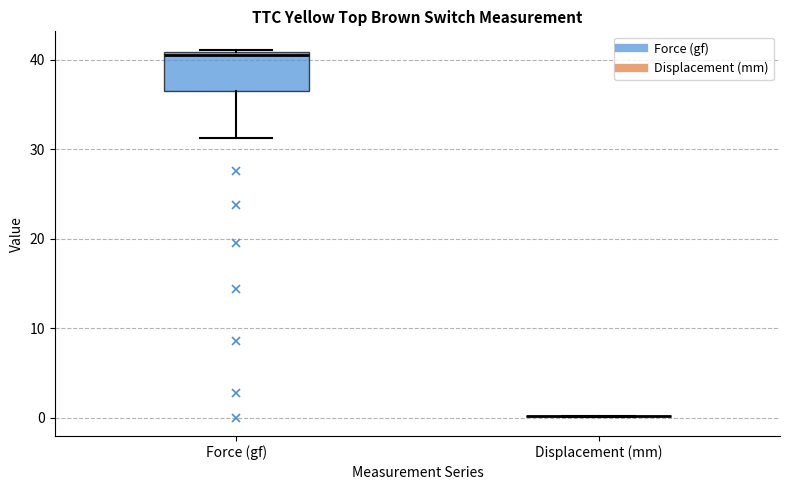

Reading left to right, read every box against the y-axis: the position of its median line, the range the box covers, and the ends of its whiskers. The values are not printed on the chart, so give them approximately, as read against the axis.

Force (gf): median 41 (just below the box's upper edge), box 37 to 41, whiskers 31 to 41
Displacement (mm): box collapsed to a line at 0, whiskers 0 to 0